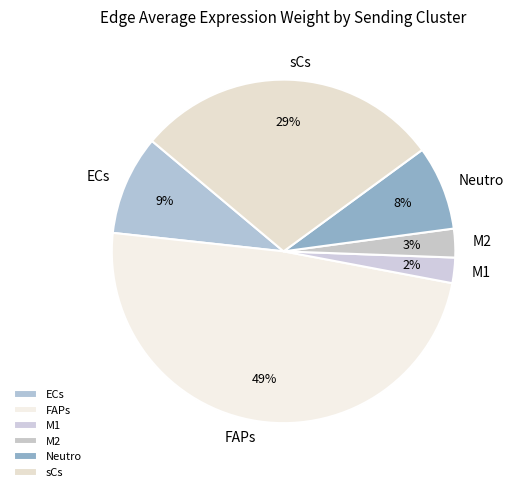

What is the largest slice in the pie chart?

FAPs